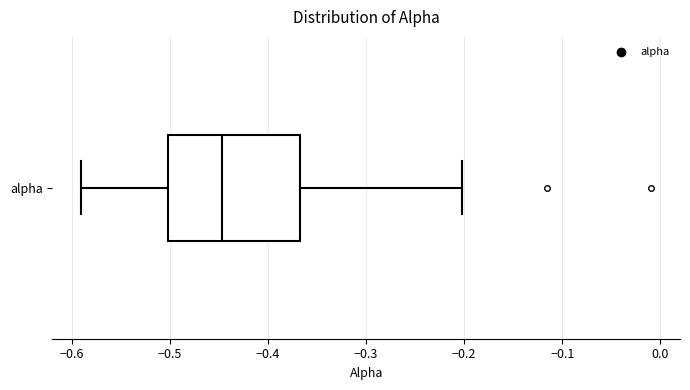

Transcribe this box plot: give where the median line is, the range the box spans, and where the two whiskers end, as read against the x-axis. The values are not printed on the chart, so give them approximately, as read against the axis.

median -0.45, box -0.50 to -0.37, whiskers -0.59 to -0.20